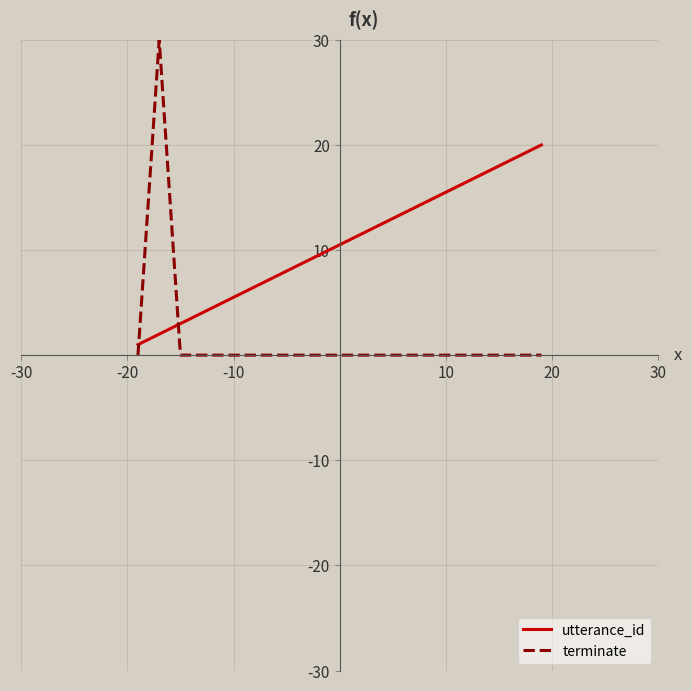

What is the sum of all utterance_id values?

210